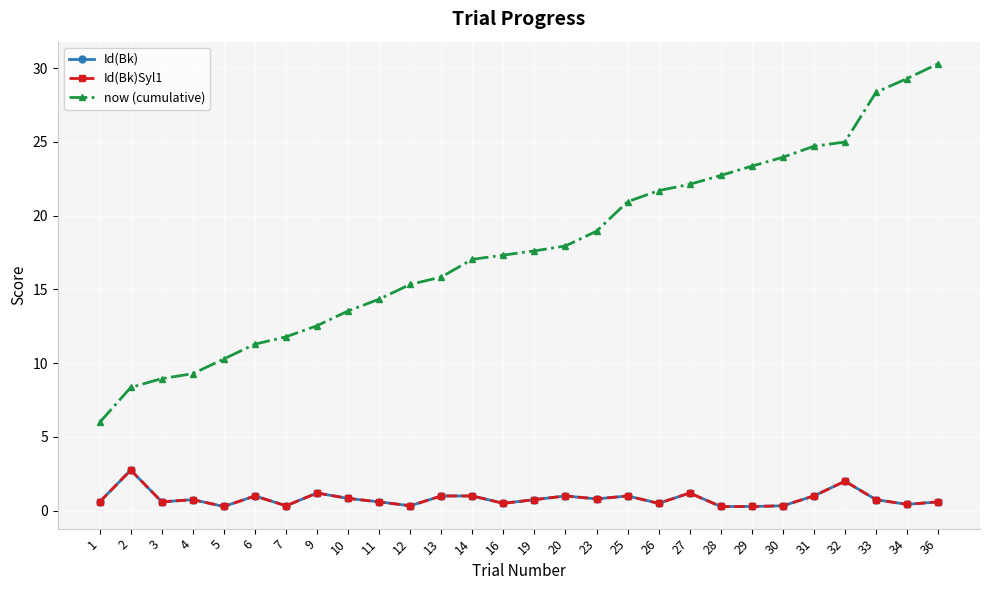

Which series changed the most between 4 and 25?

now (cumulative)